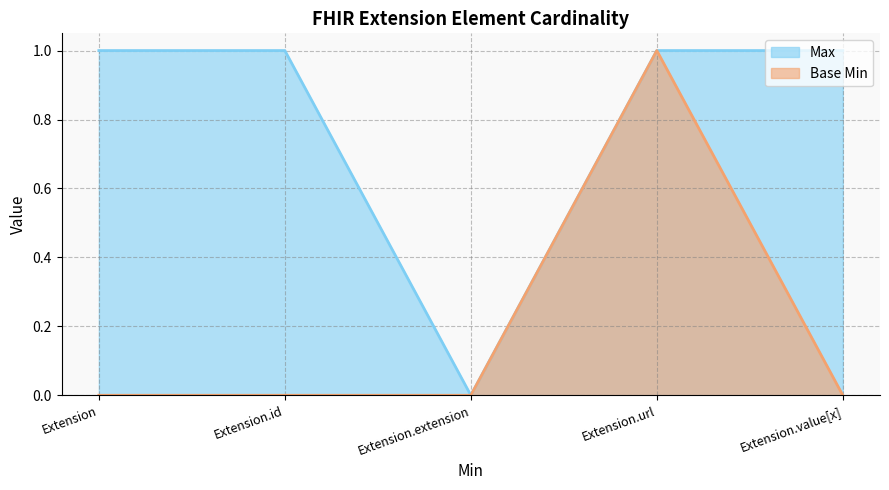

Reading left to right, extract all data points from this chart.

Max: 1	1	0	1	1
Base Min: 0	0	0	1	0